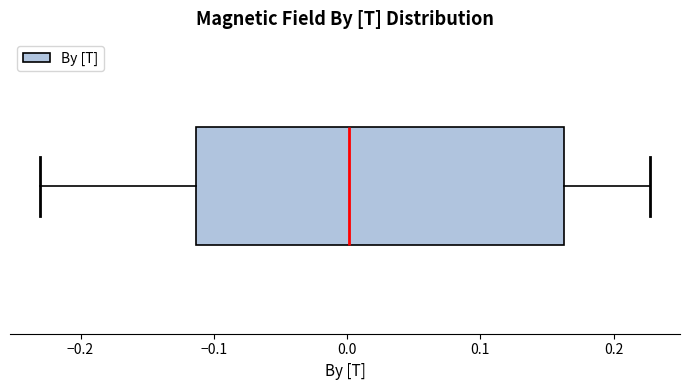

Read this box plot against the x-axis: the position of the median line, the range covered by the box, and the ends of both whiskers. The values are not printed on the chart, so give them approximately, as read against the axis.

median 0.00, box -0.11 to 0.16, whiskers -0.23 to 0.23